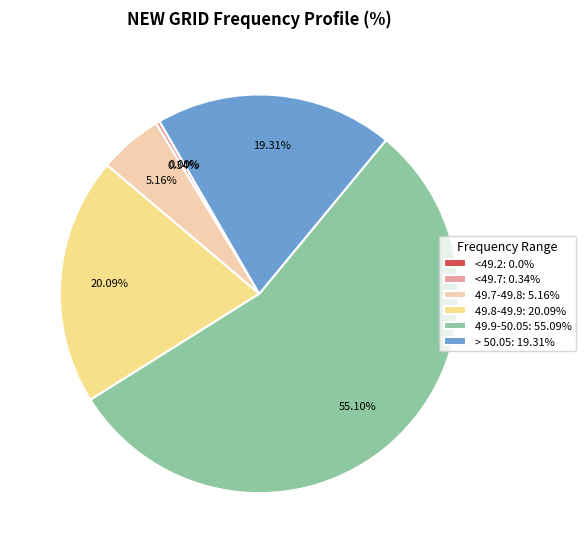

Is it true that 49.8-49.9 is 8% of the pie?

False